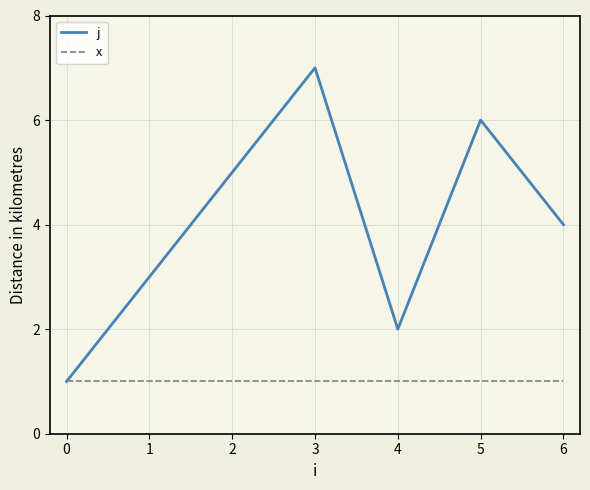

Reading left to right, extract all data points from this chart.

j: 1	3	5	7	2	6	4
x: 1	1	1	1	1	1	1